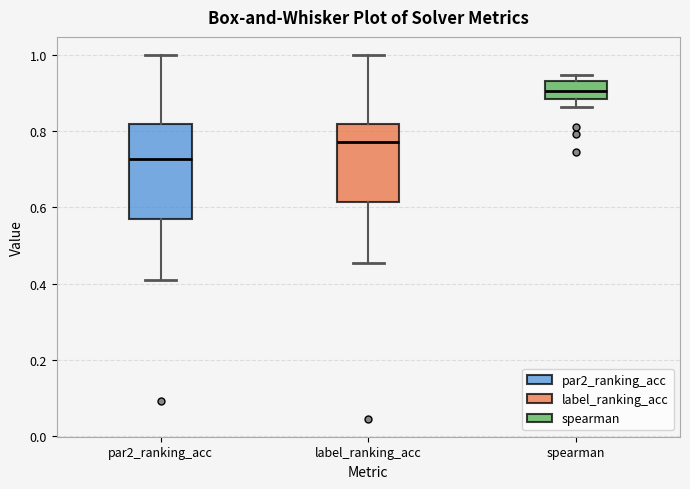

Which box's median line is the highest?

spearman